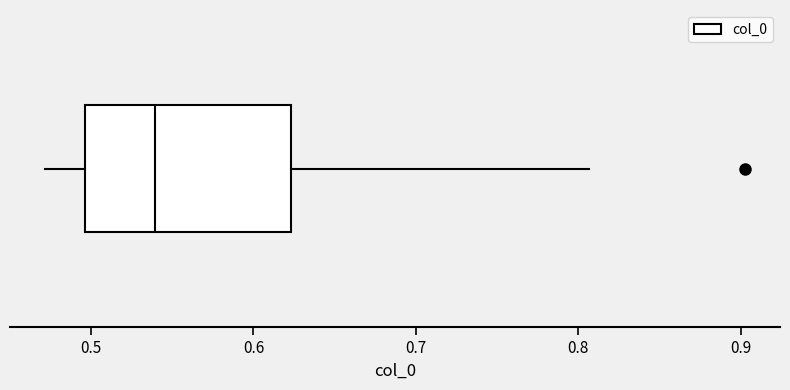

Read this box plot against the x-axis: the position of the median line, the range covered by the box, and the ends of both whiskers. The values are not printed on the chart, so give them approximately, as read against the axis.

median 0.54, box 0.50 to 0.62, whiskers 0.47 to 0.81